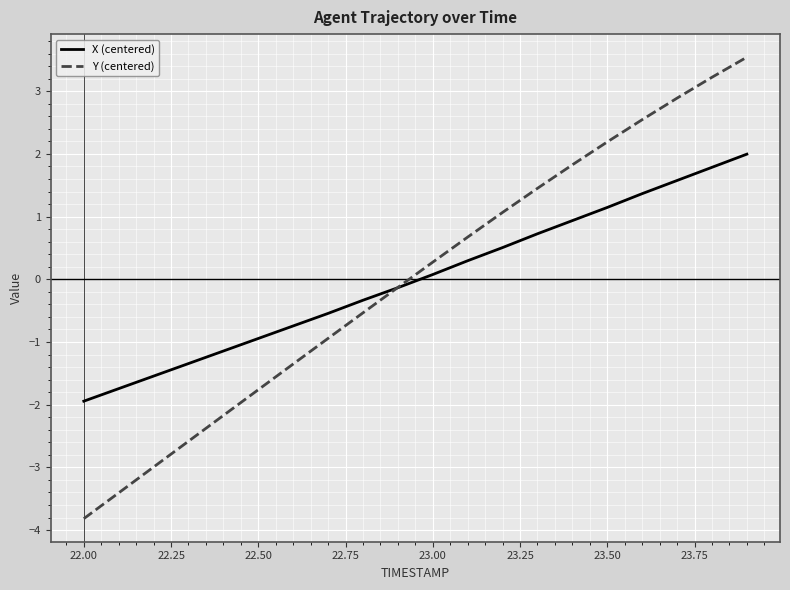

Reading left to right, what are all the values shown in this chart?

X (centered): -1.9	-1.7	-1.5	-1.3	-1.1	-0.9	-0.7	-0.5	-0.3	-0.1	0.1	0.3	0.5	0.7	0.9	1.1	1.4	1.6	1.8	2.0
Y (centered): -3.8	-3.4	-3.0	-2.6	-2.2	-1.8	-1.4	-0.9	-0.5	-0.1	0.3	0.7	1.1	1.5	1.8	2.2	2.5	2.9	3.2	3.5